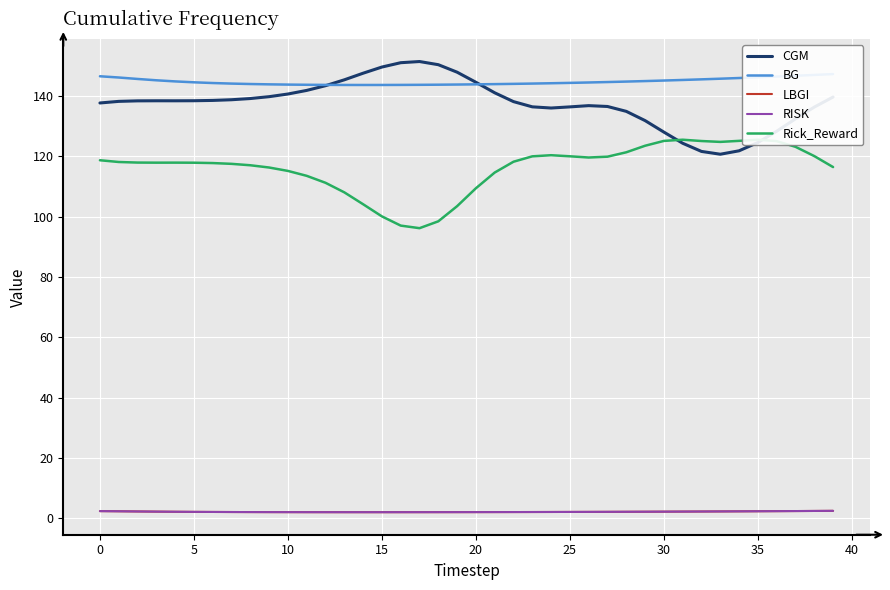

True or false: CGM and BG cross at least once.

True